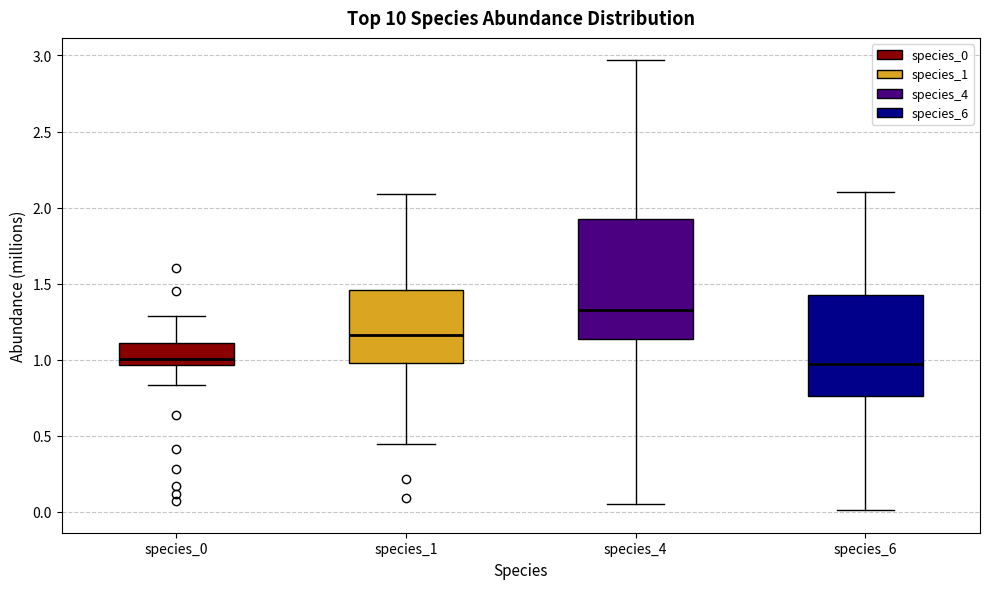

Where is the upper edge of the box for species_1 on the y-axis? The values are not printed on the chart, so give them approximately, as read against the axis.

1.45